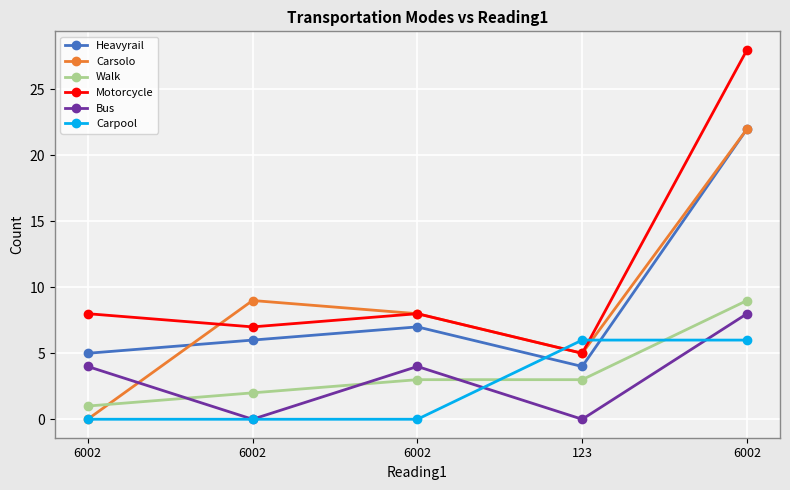

What are all the series names shown in the legend?

Heavyrail, Carsolo, Walk, Motorcycle, Bus, Carpool